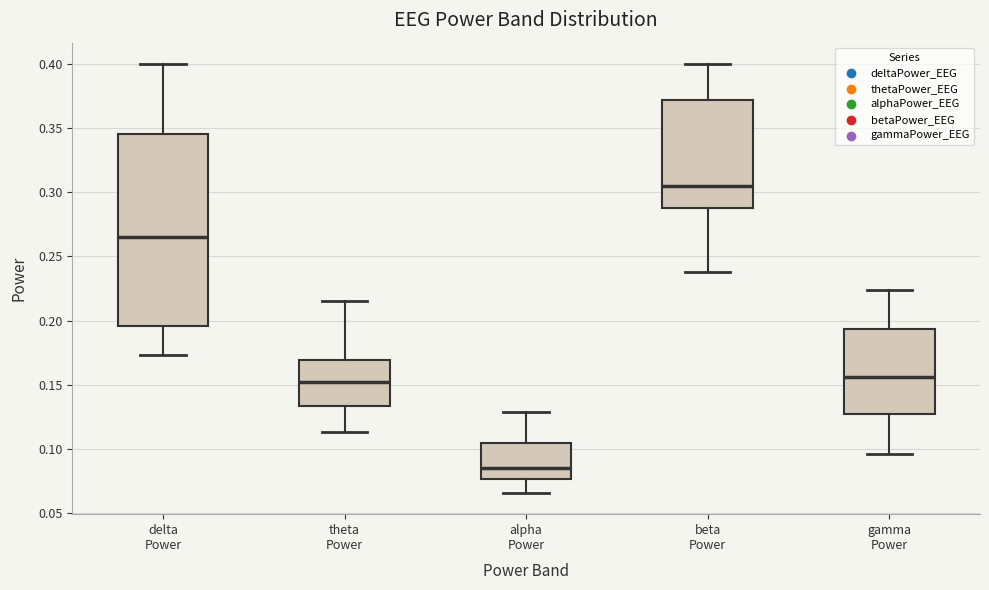

Which box's median line is the highest?

beta Power